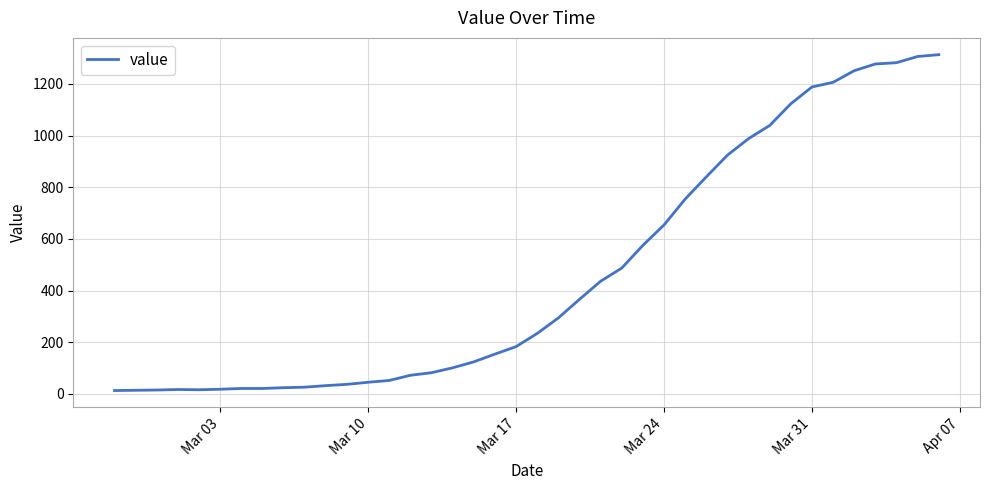

What is the greatest value displayed?

1313